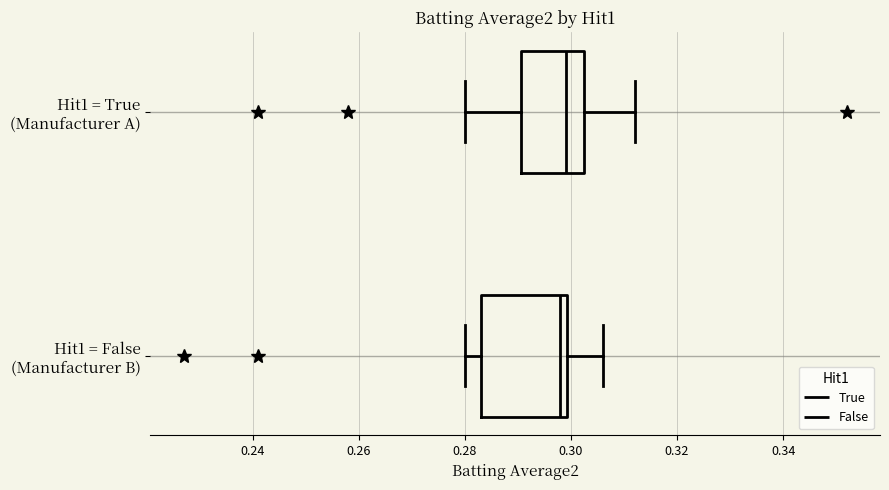

Where is the left edge of the box for Hit1 = True (Manufacturer A) on the x-axis? The values are not printed on the chart, so give them approximately, as read against the axis.

0.290